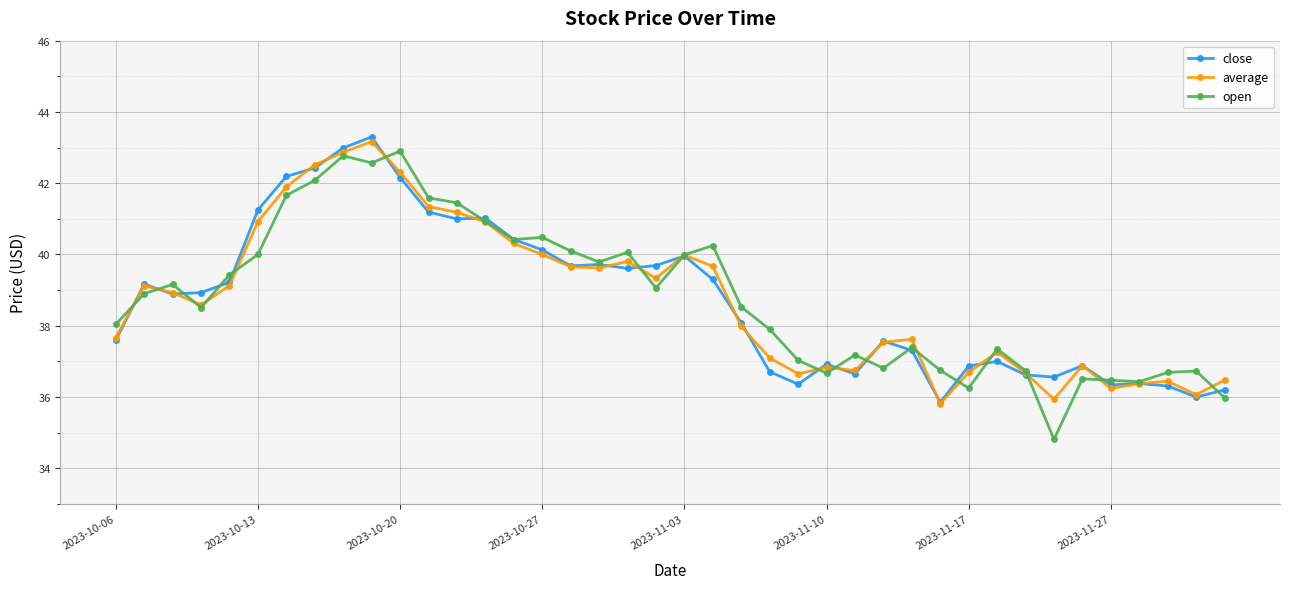

True or false: open has more than 0 points higher than both neighbors.

True